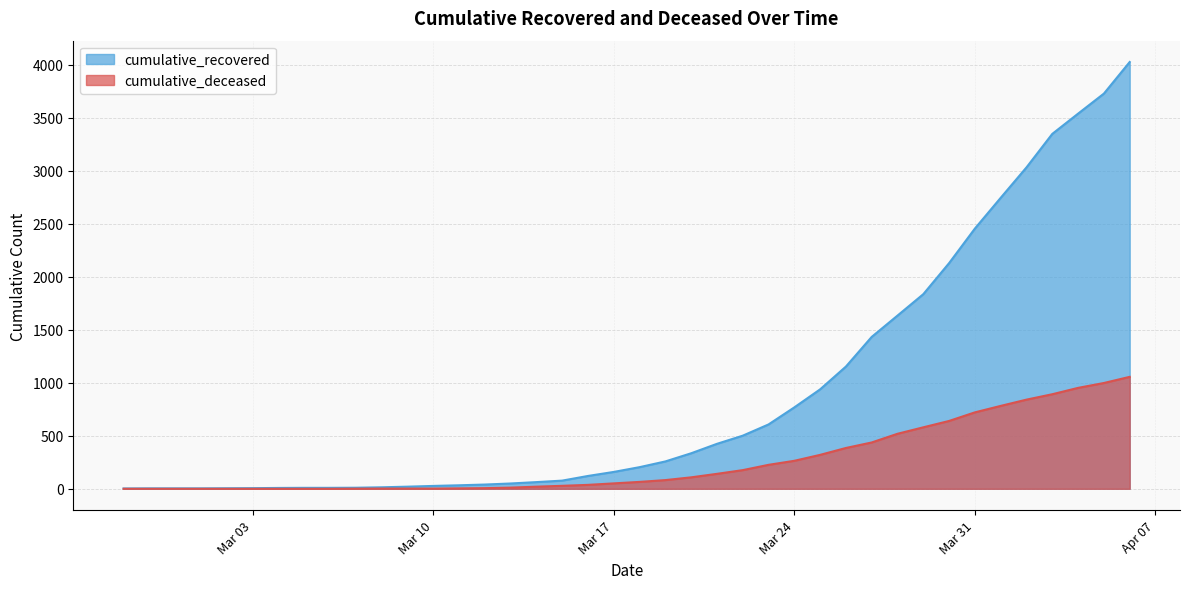

Does the chart have visible grid lines?

Yes